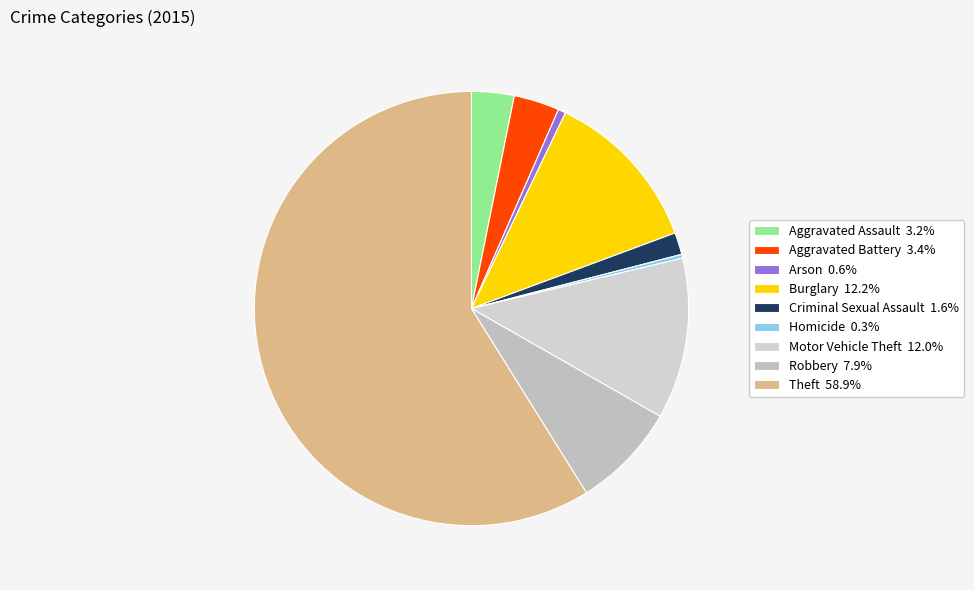

Which category has the biggest portion of the pie?

Theft